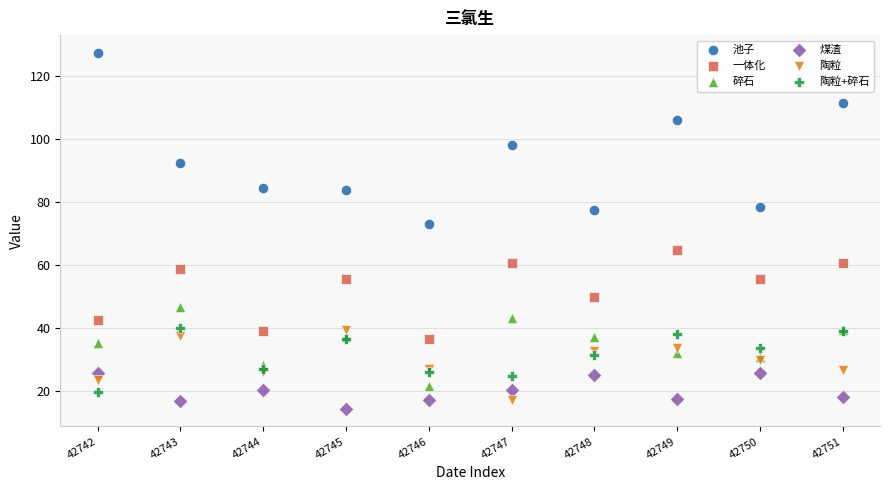

Which series has the largest Y range (max minus min)?

池子